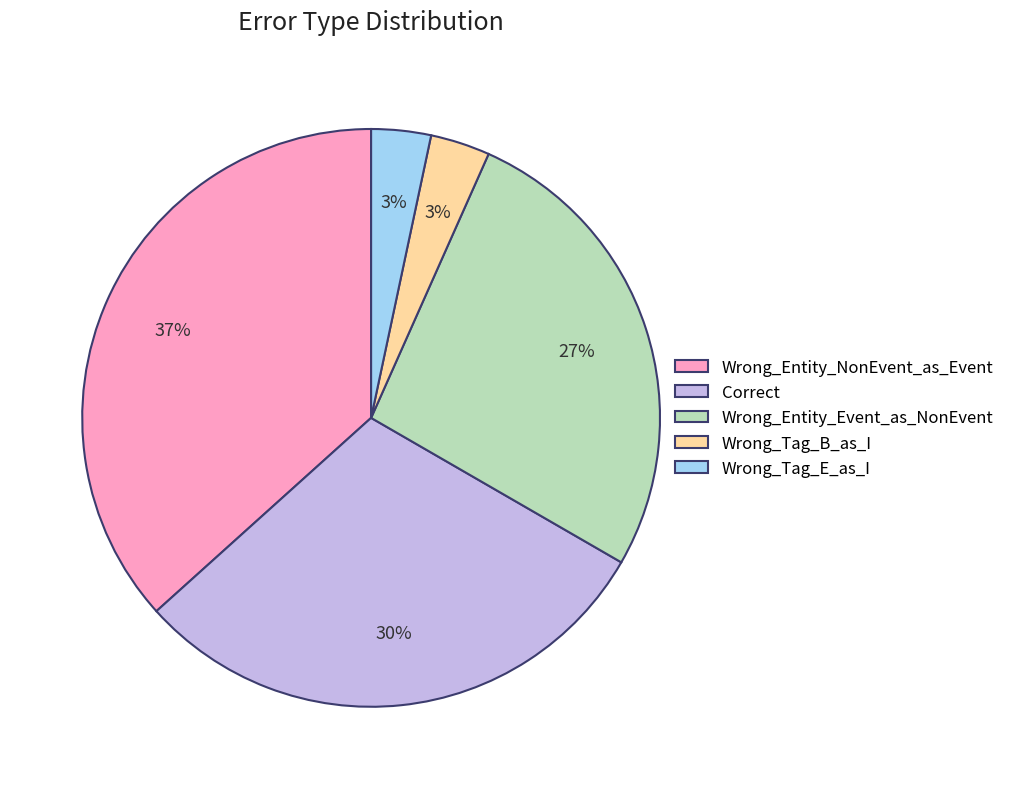

Is Wrong_Entity_NonEvent_as_Event the majority of the pie?

No